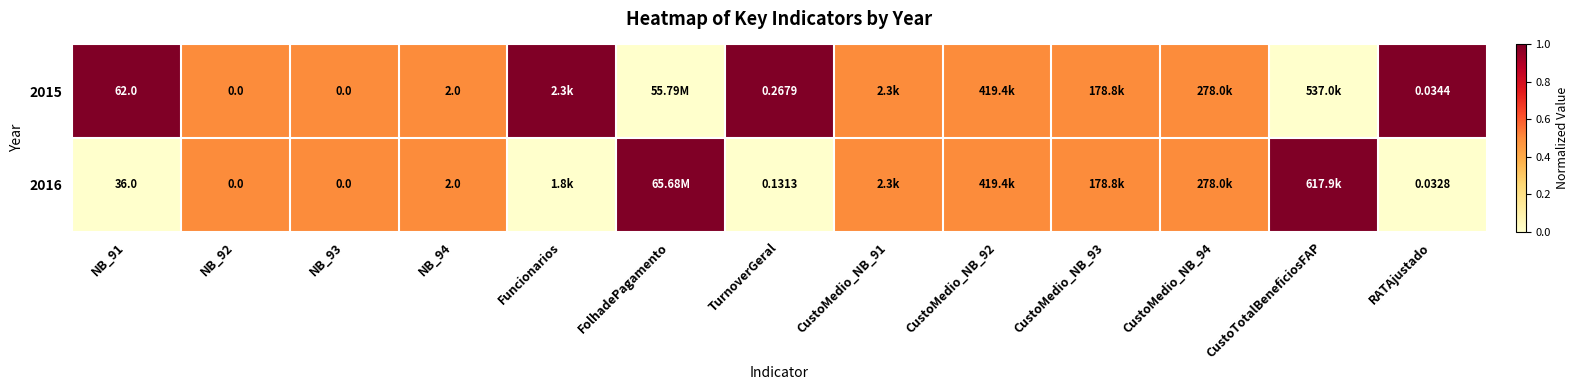

Count the number of categories in the chart.

13